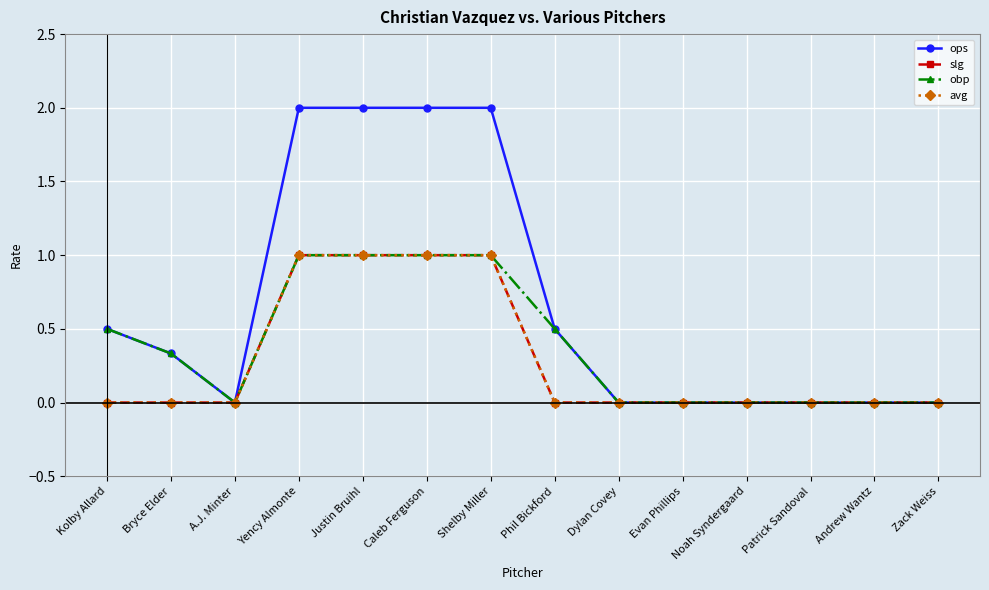

What is the label of the 1st point from the right?

Zack Weiss